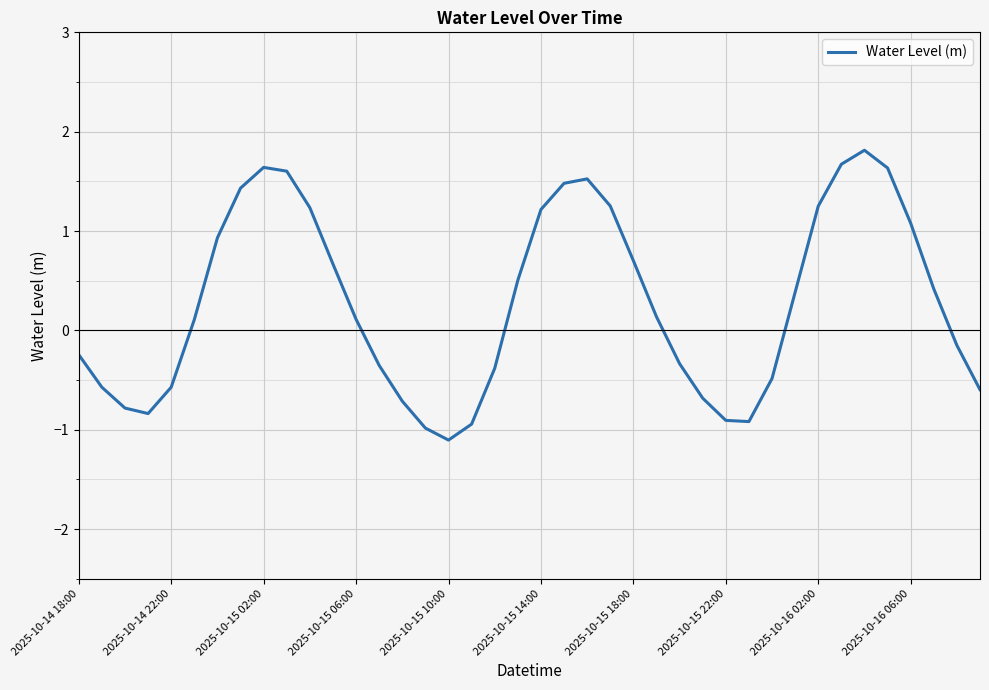

What is the sum of all values?

11.2